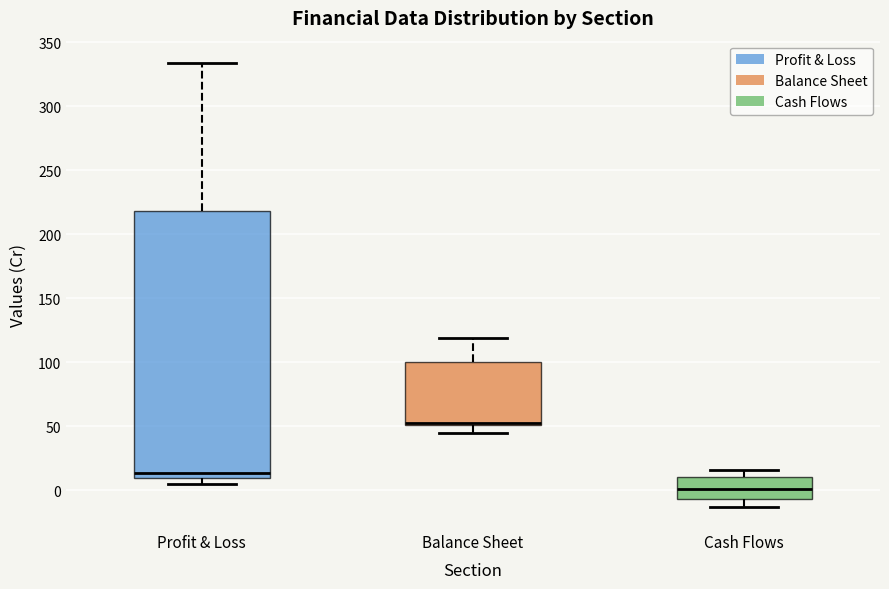

Where is the upper edge of the box for Cash Flows on the y-axis? The values are not printed on the chart, so give them approximately, as read against the axis.

10